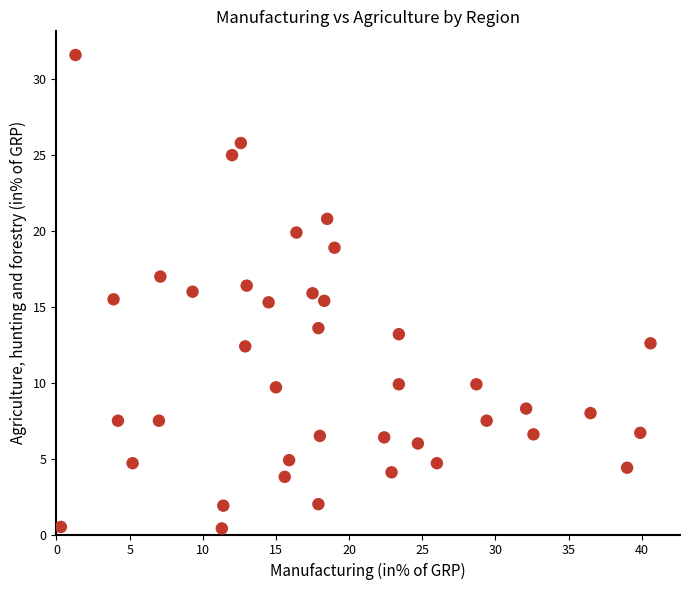

What is the range of Y values (max minus min)?

31.2